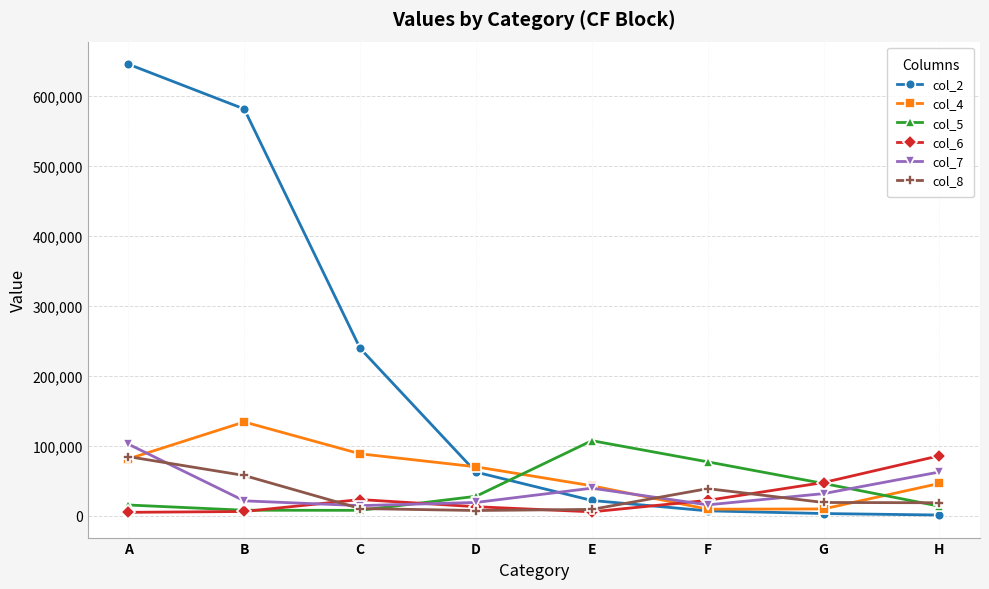

Is this an area chart (filled region under the line)?

No